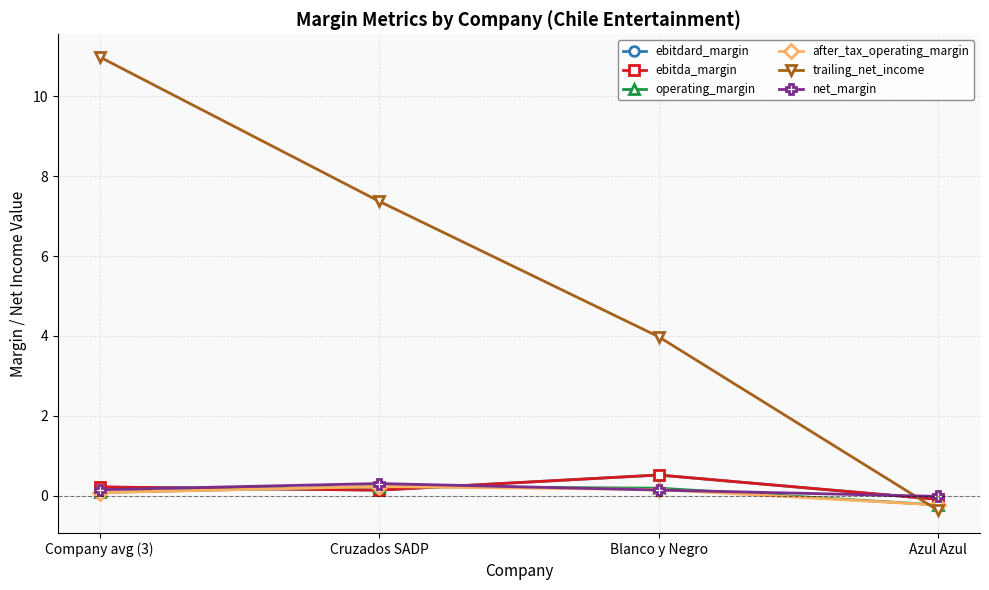

Which series changed the most between Cruzados SADP and Blanco y Negro?

trailing_net_income